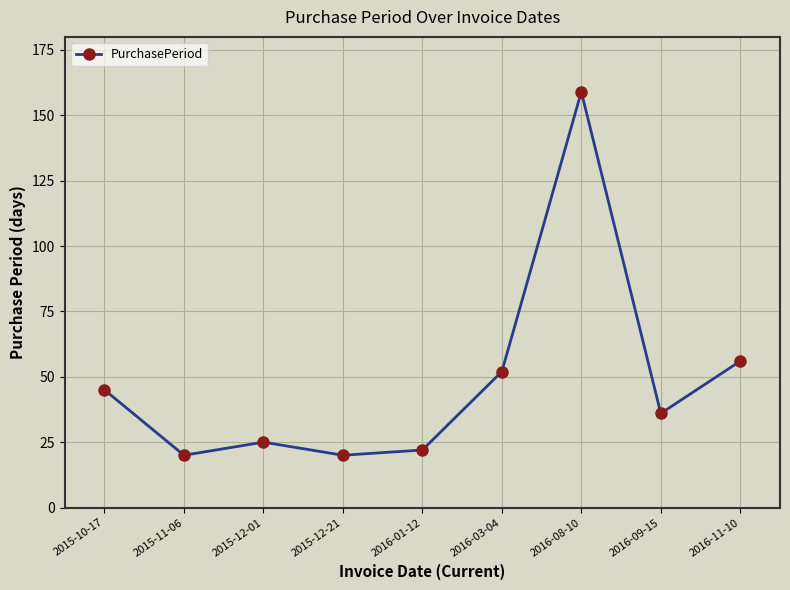

What is the change in value from 2015-10-17 to 2015-11-06?

-25